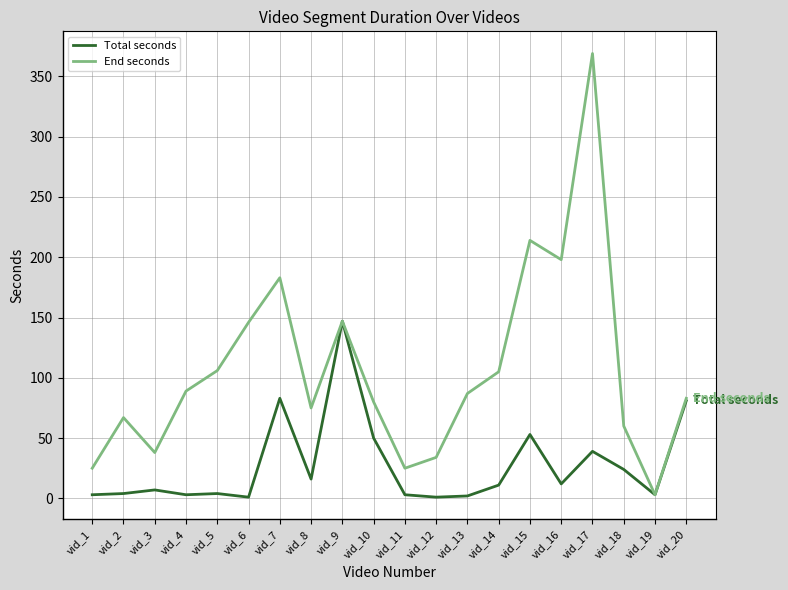

Rank the series at vid_12 from lowest to highest value.

Total seconds, End seconds